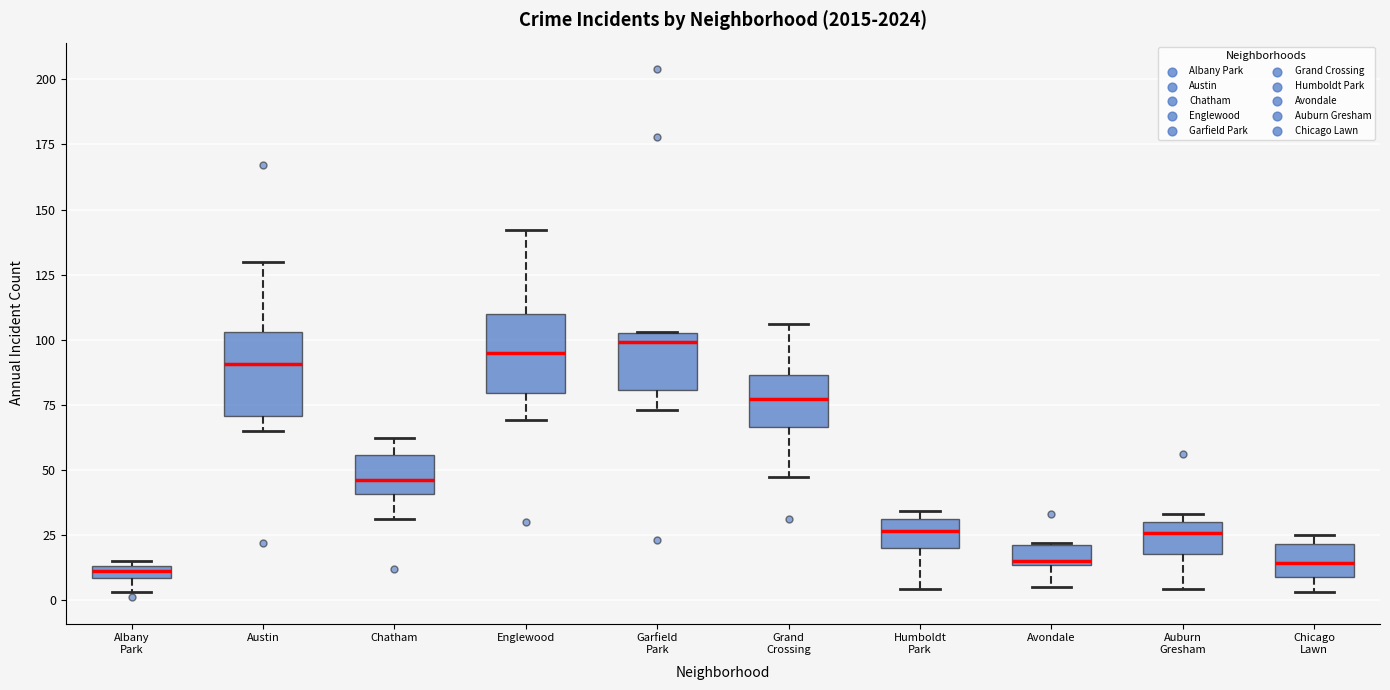

Where is the lower edge of the box for Garfield Park on the y-axis? The values are not printed on the chart, so give them approximately, as read against the axis.

80